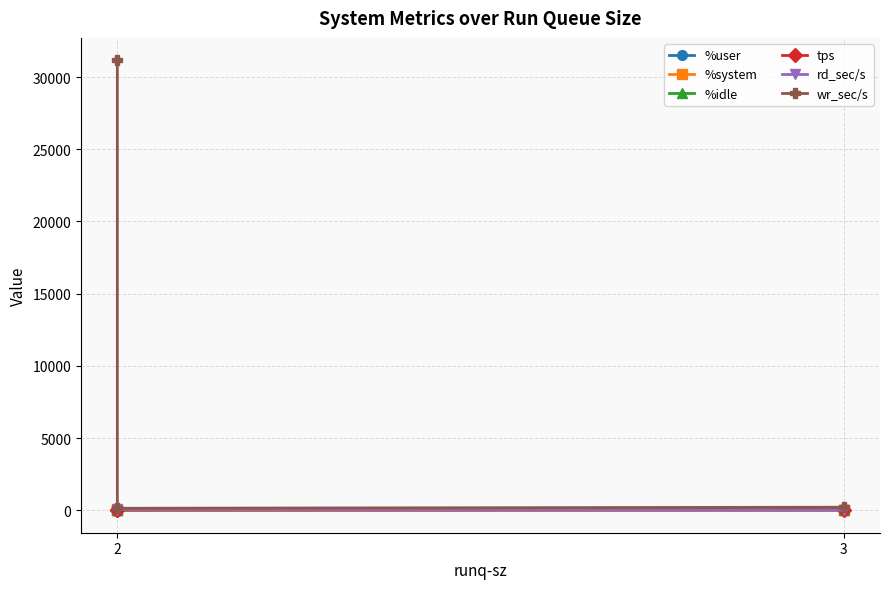

Is it true that %system equals 1.1 at 3?

False